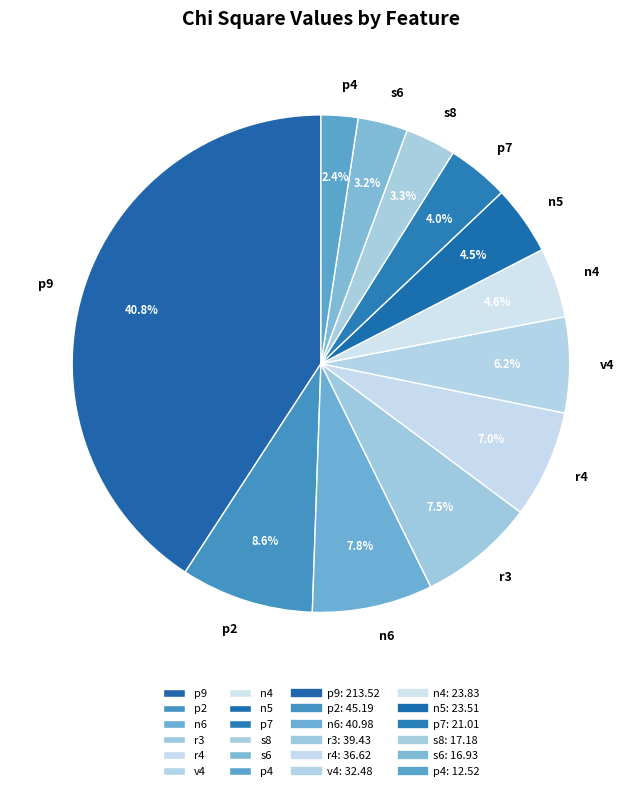

Does r4 represent more than half of the total?

No